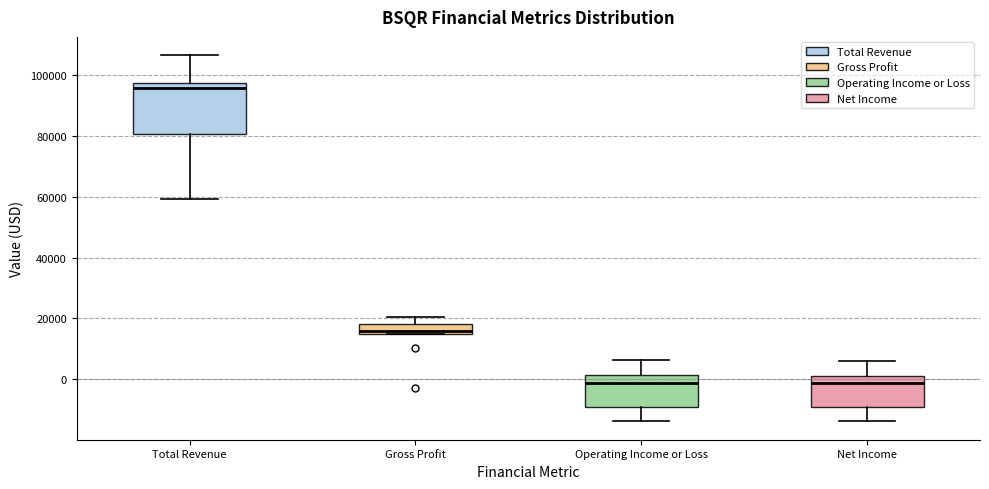

Where is the upper edge of the box for Gross Profit on the y-axis? The values are not printed on the chart, so give them approximately, as read against the axis.

18000